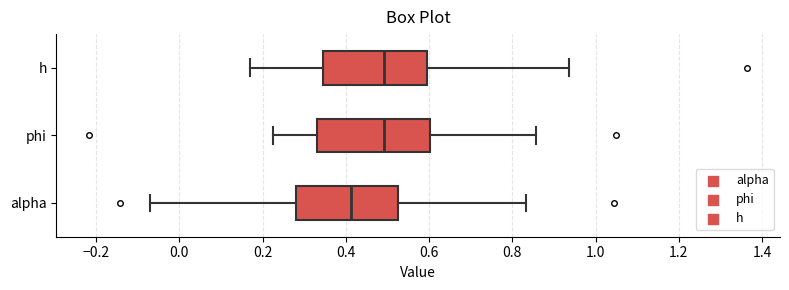

Reading bottom to top, transcribe this box plot: for each box, give where its median line is, the range the box spans, and where its two whiskers end, as read against the x-axis. The values are not printed on the chart, so give them approximately, as read against the axis.

alpha: median 0.42, box 0.28 to 0.52, whiskers -0.08 to 0.84
phi: median 0.50, box 0.34 to 0.60, whiskers 0.22 to 0.86
h: median 0.50, box 0.34 to 0.60, whiskers 0.16 to 0.94